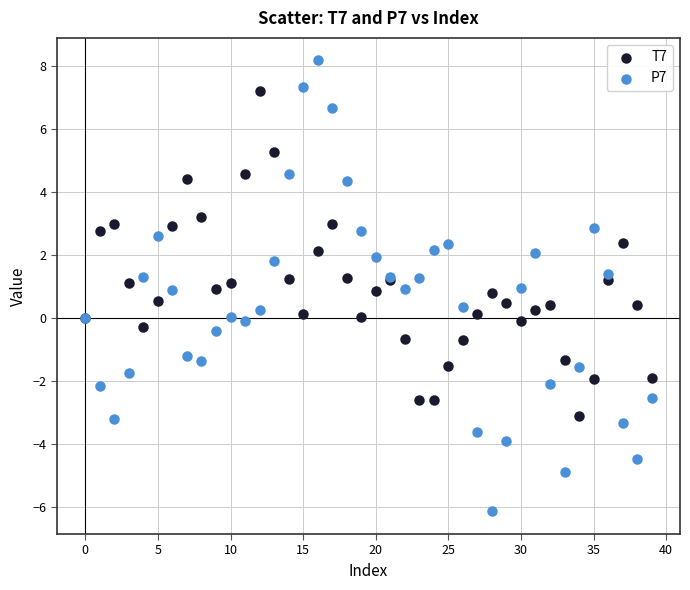

Which series reaches the minimum Y coordinate?

P7